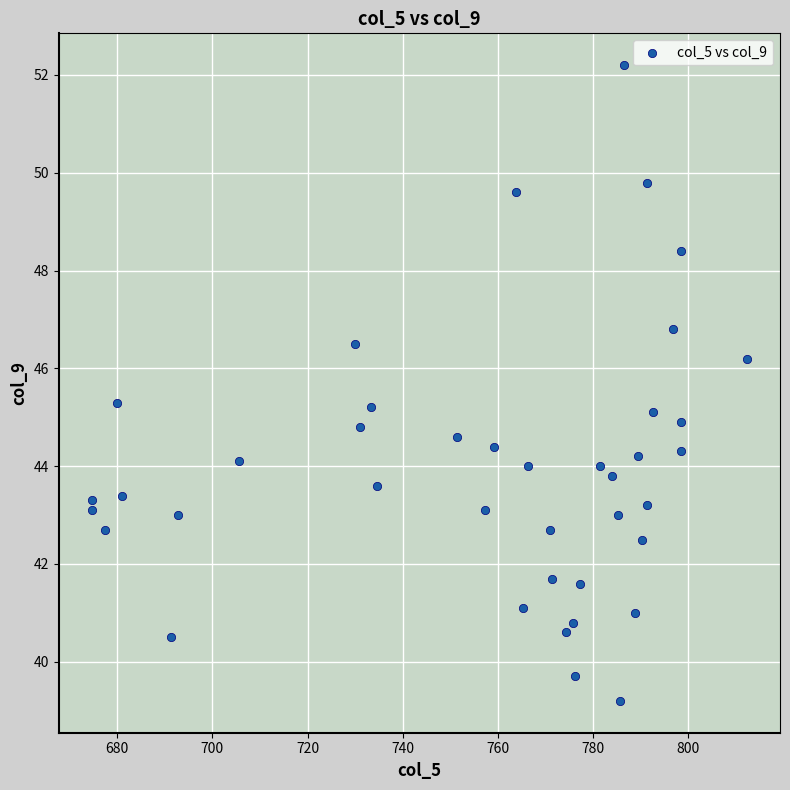

What is the range of Y values (max minus min)?

13.0